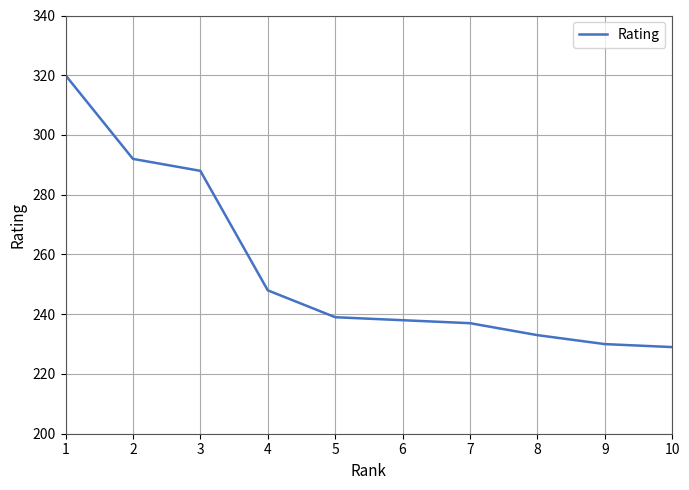

At which label is the value closest to 274?

3